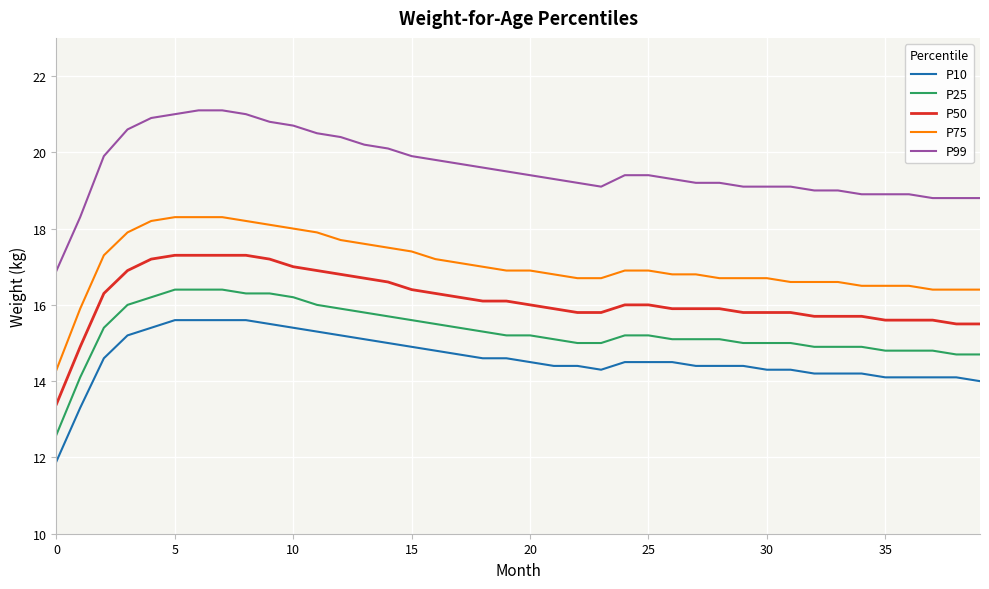

Which series has the largest total across all categories?

P99